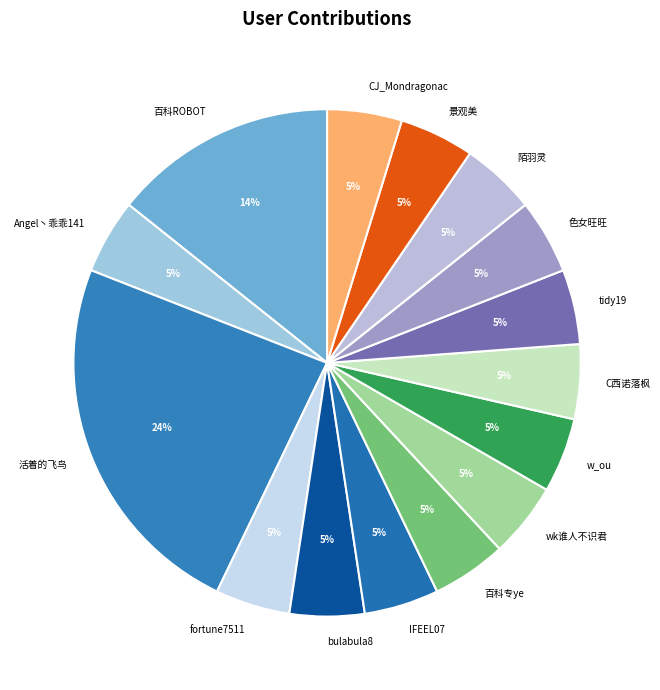

Is there any slice that represents more than half of the pie?

No